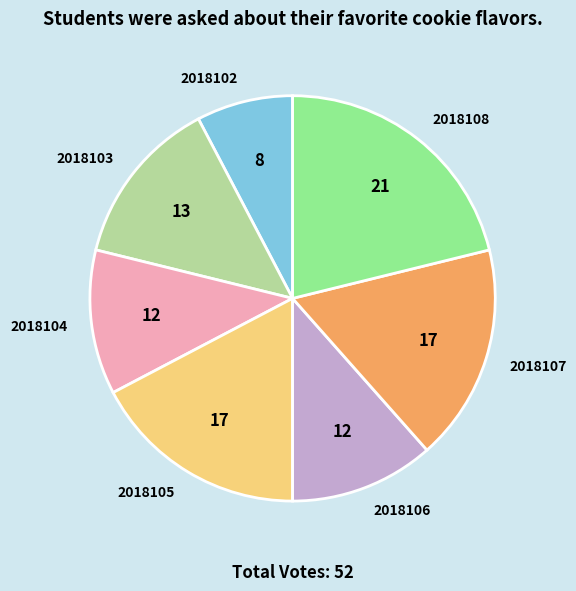

Do 2018103 and 2018106 together represent more than half of the pie?

No